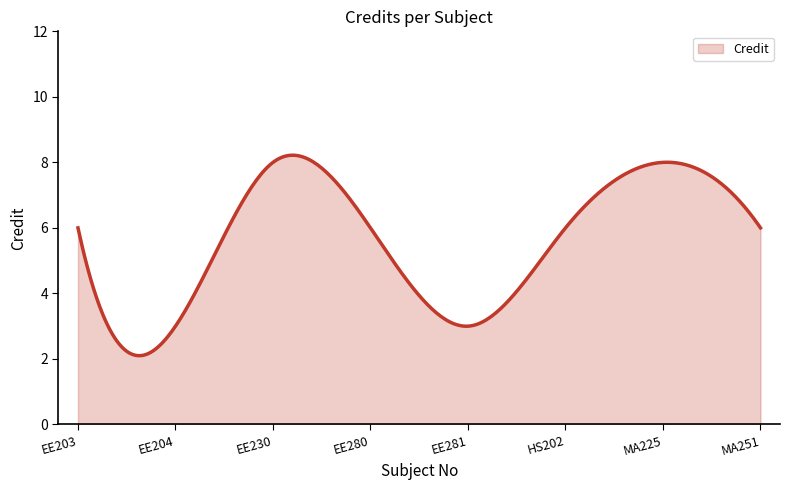

What is the greatest value displayed?

8.2